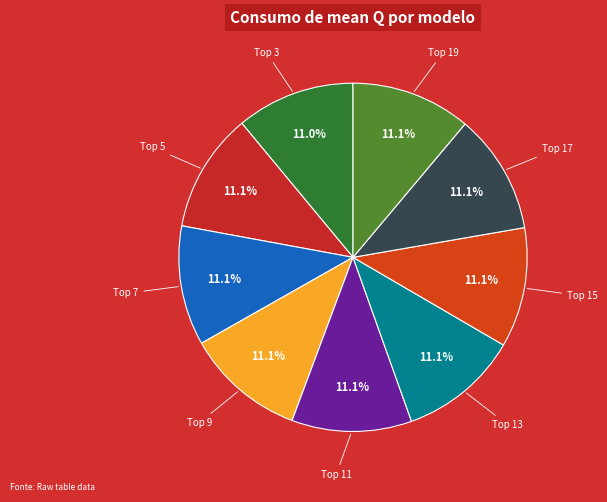

Is there a majority slice in this chart?

No